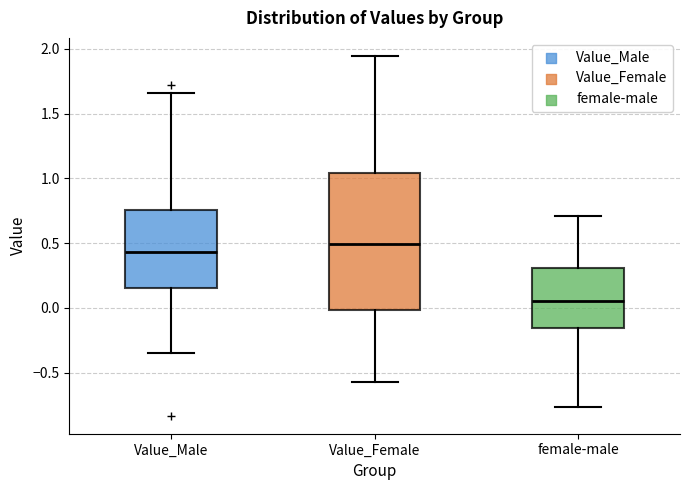

Reading left to right, read every box against the y-axis: the position of its median line, the range the box covers, and the ends of its whiskers. The values are not printed on the chart, so give them approximately, as read against the axis.

Value_Male: median 0.45, box 0.15 to 0.75, whiskers -0.35 to 1.65
Value_Female: median 0.50, box 0.00 to 1.05, whiskers -0.55 to 1.95
female-male: median 0.05, box -0.15 to 0.30, whiskers -0.75 to 0.70